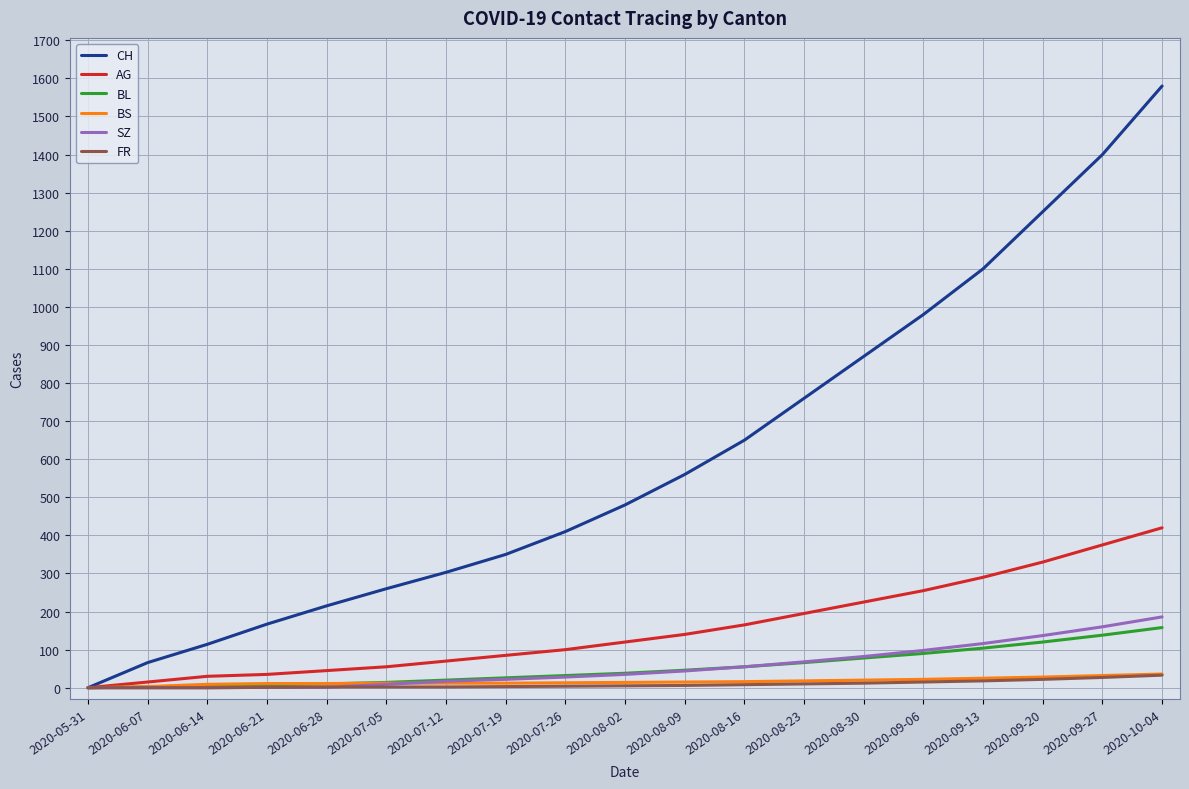

How many lines are shown in the chart?

6